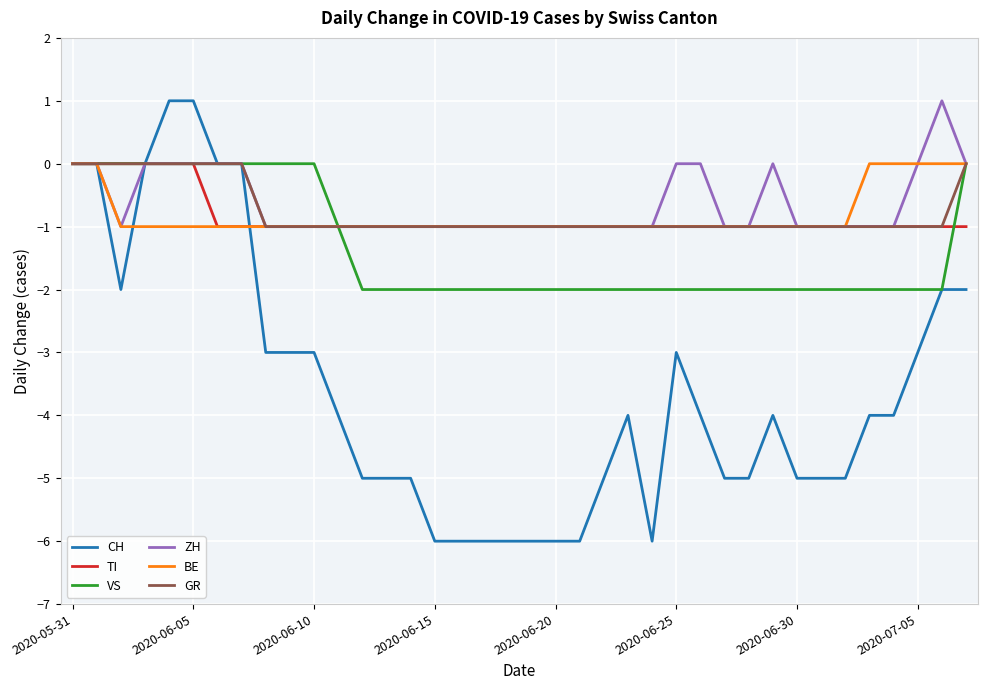

Which series has the widest spread of values?

CH